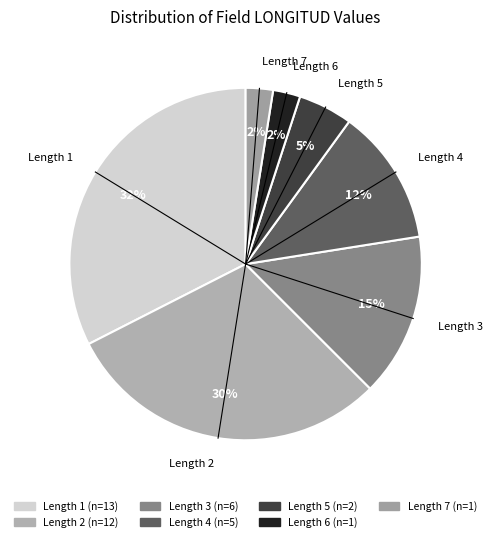

Count the number of slices in the pie.

7